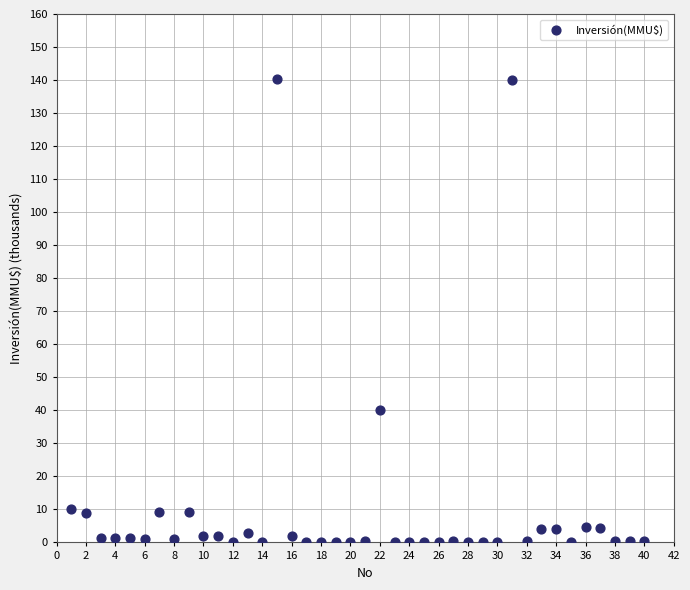

What is the range of Y values (max minus min)?

140.4